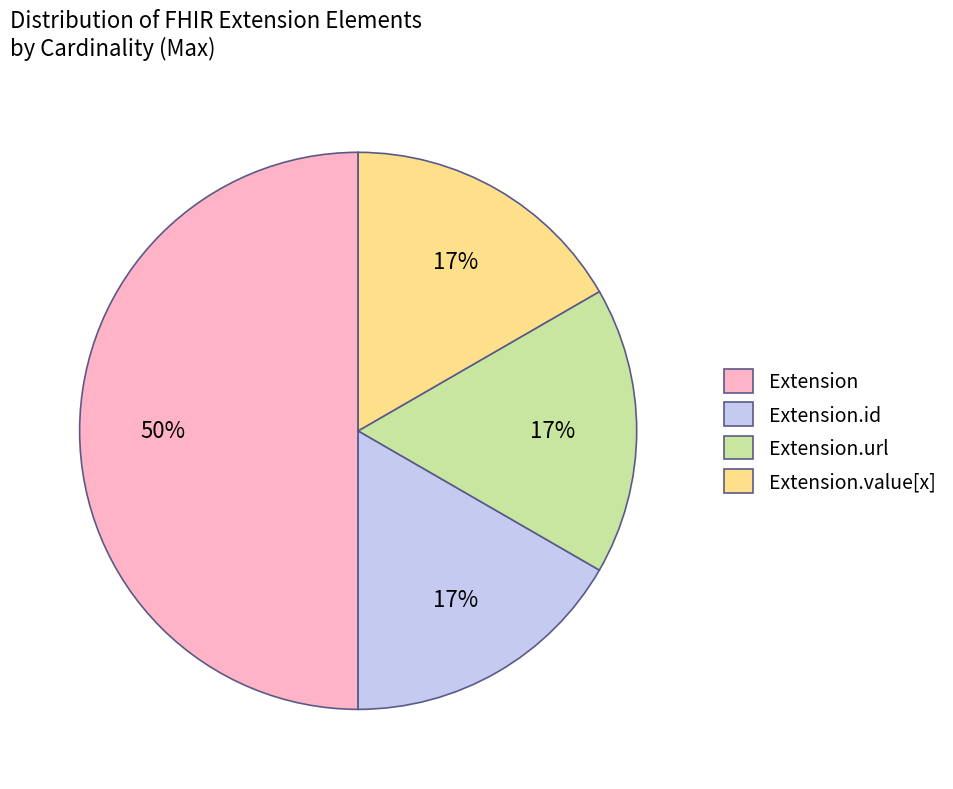

Which slice is the largest?

Extension